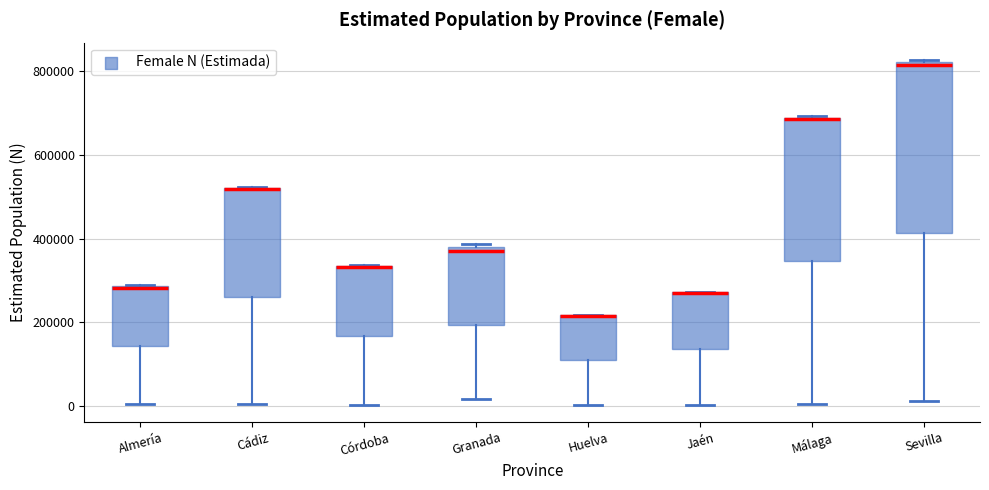

Reading left to right, transcribe this box plot: for each box, give where its median line is, the range the box spans, and where its two whiskers end, as read against the y-axis. The values are not printed on the chart, so give them approximately, as read against the axis.

Almería: median 280000 (drawn on the box's upper edge), box 140000 to 280000, whiskers 0 to 280000
Cádiz: median 520000 (drawn on the box's upper edge), box 260000 to 520000, whiskers 0 to 520000
Córdoba: median 340000 (drawn on the box's upper edge), box 160000 to 340000, whiskers 0 to 340000
Granada: median 380000 (just below the box's upper edge), box 200000 to 380000, whiskers 20000 to 380000 (just above the box's upper edge)
Huelva: median 220000 (drawn on the box's upper edge), box 100000 to 220000, whiskers 0 to 220000
Jaén: median 260000 (drawn on the box's upper edge), box 140000 to 280000, whiskers 0 to 280000
Málaga: median 680000 (drawn on the box's upper edge), box 340000 to 680000, whiskers 0 to 700000
Sevilla: median 820000, box 420000 to 820000, whiskers 20000 to 820000